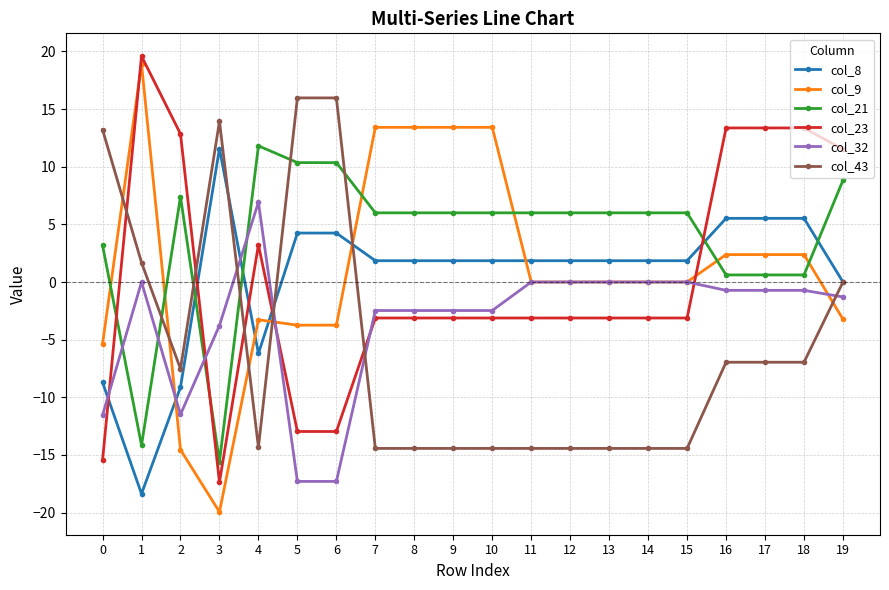

At which category does the chart reach its peak across all series?

1